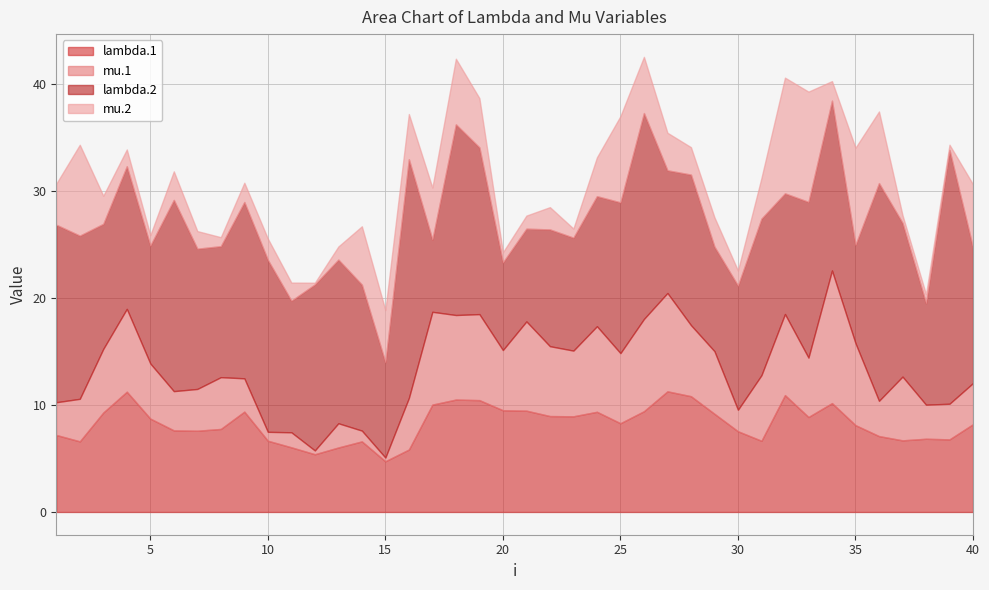

What is the value of the lambda.1 point at the 35th from the left?

8.1